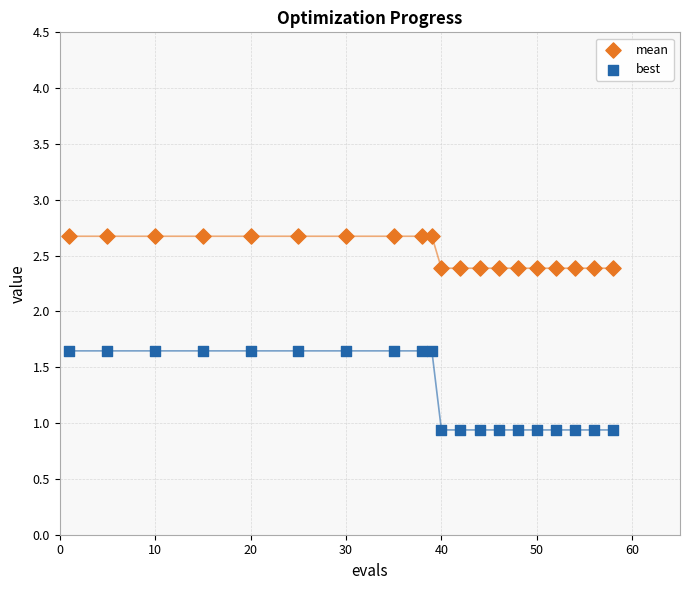

What are all the series names shown in the legend?

mean, best